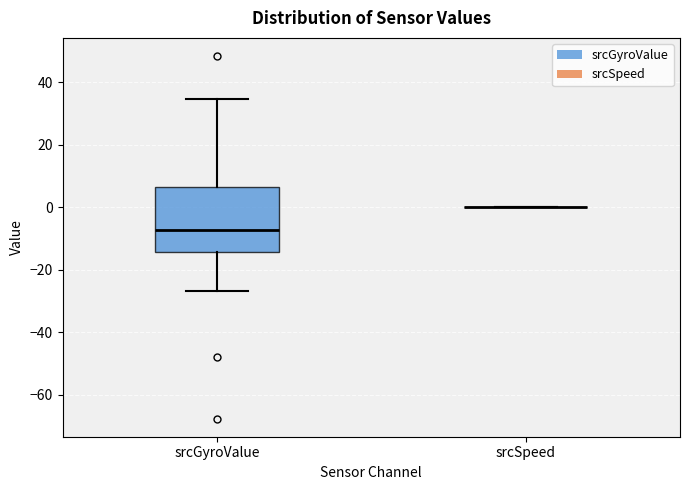

Which box is the tallest, from its lower edge to its upper edge?

srcGyroValue